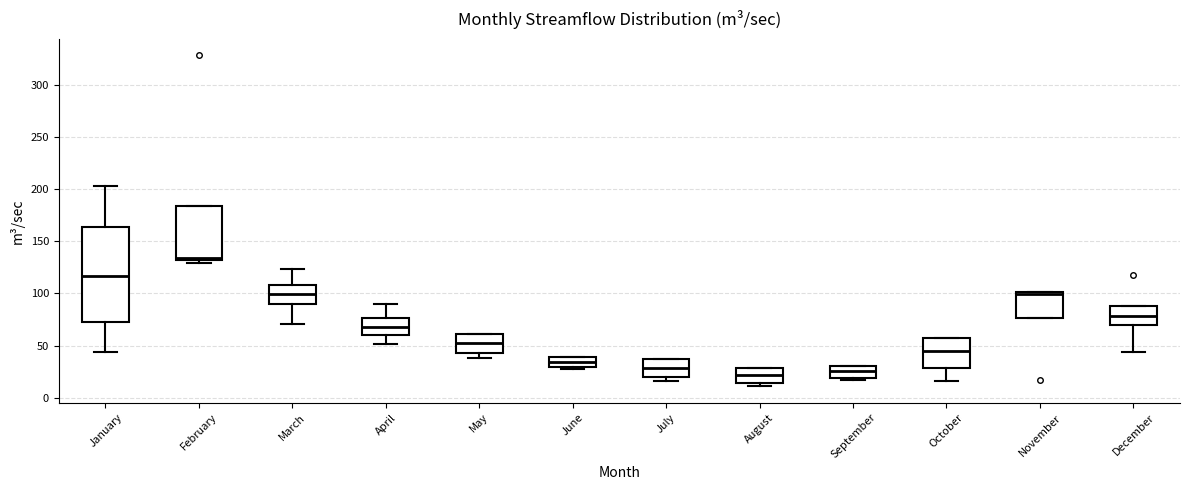

Reading left to right, transcribe this box plot: for each box, give where its median line is, the range the box spans, and where its two whiskers end, as read against the y-axis. The values are not printed on the chart, so give them approximately, as read against the axis.

January: median 115, box 75 to 165, whiskers 45 to 205
February: median 135, box 130 to 185, whiskers 130 (just below the box's lower edge) to 185
March: median 100, box 90 to 110, whiskers 70 to 125
April: median 70, box 60 to 75, whiskers 50 to 90
May: median 55, box 45 to 60, whiskers 40 to 60
June: median 35, box 30 to 40, whiskers 30 (just below the box's lower edge) to 40
July: median 30, box 20 to 35, whiskers 15 to 35
August: median 20, box 15 to 30, whiskers 10 to 30
September: median 25, box 20 to 30, whiskers 15 to 30
October: median 45, box 30 to 55, whiskers 15 to 55
November: median 100 (just below the box's upper edge), box 75 to 100, whiskers 75 to 100
December: median 80, box 70 to 90, whiskers 45 to 90